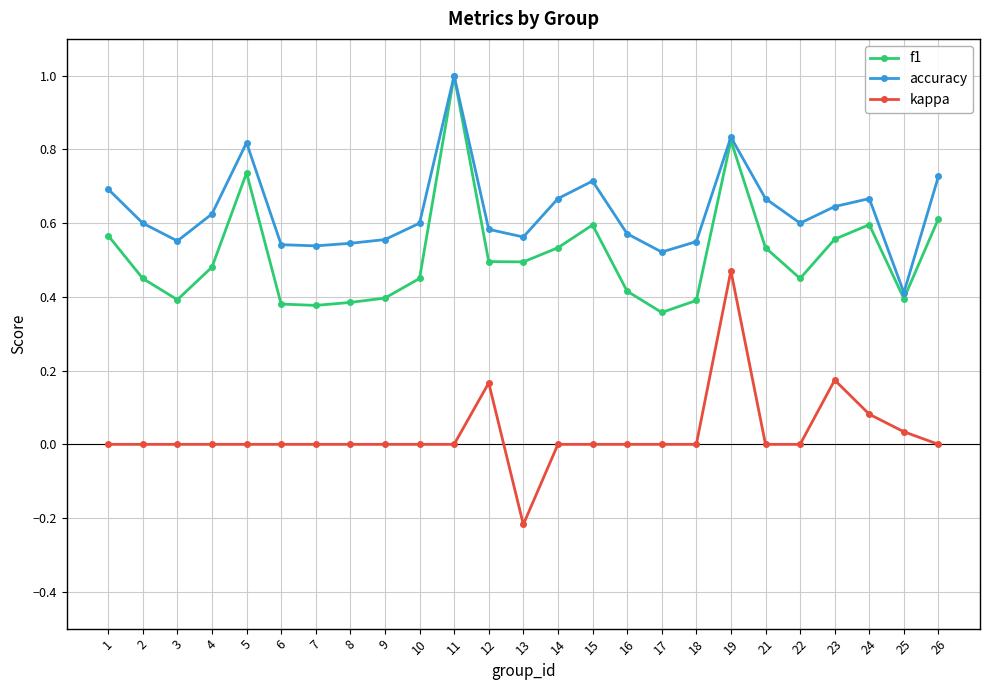

Is it true that f1 equals 0.2 at 8?

False